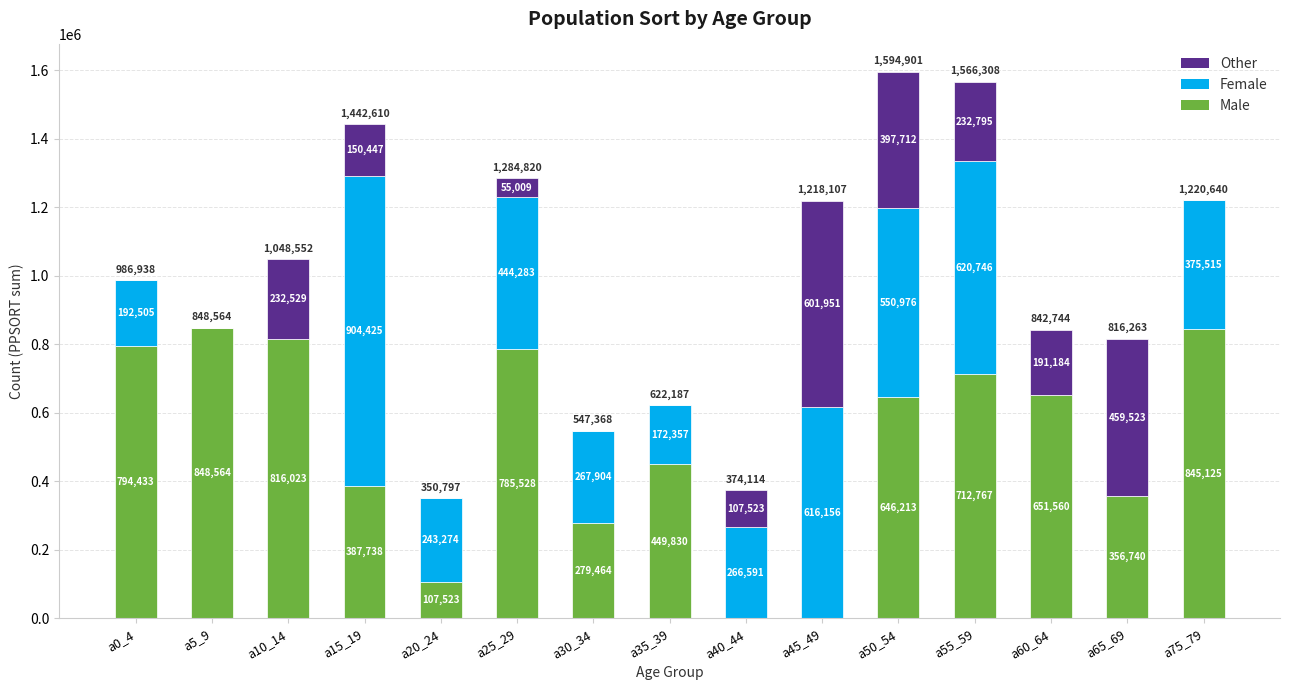

What is the sum of all Male values?

7681508